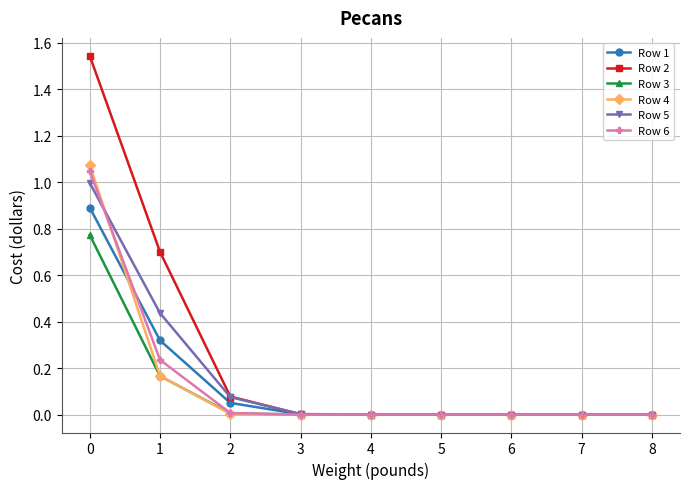

Which series has the widest spread of values?

Row 2